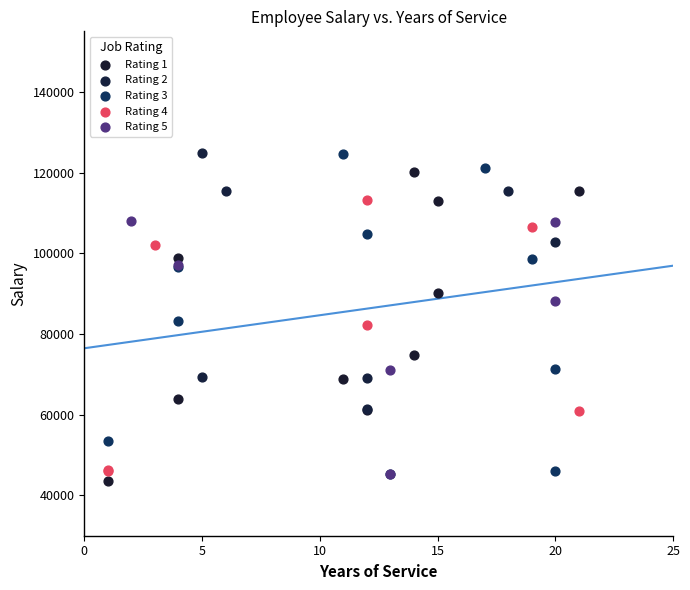

What are all the series names shown in the legend?

Rating 1, Rating 2, Rating 3, Rating 4, Rating 5